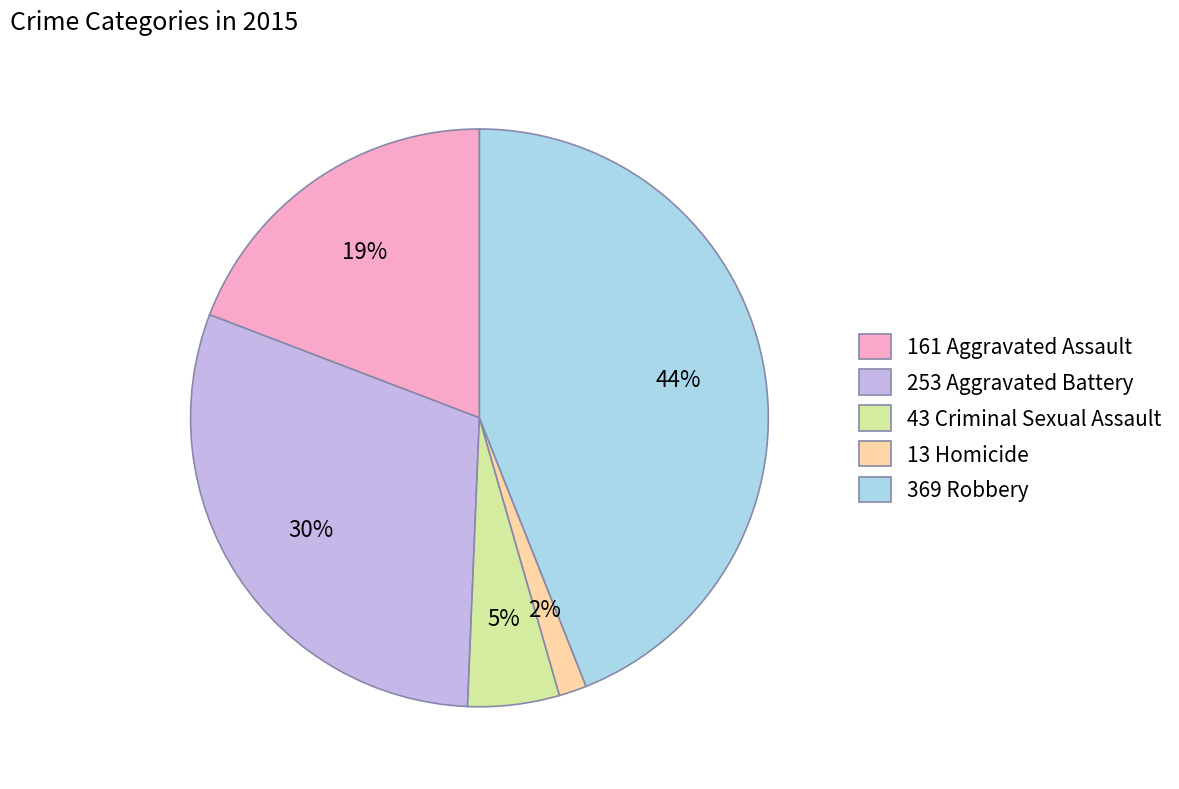

To the nearest percent, what is the difference between the 13 Homicide and 369 Robbery slice percentages?

42%